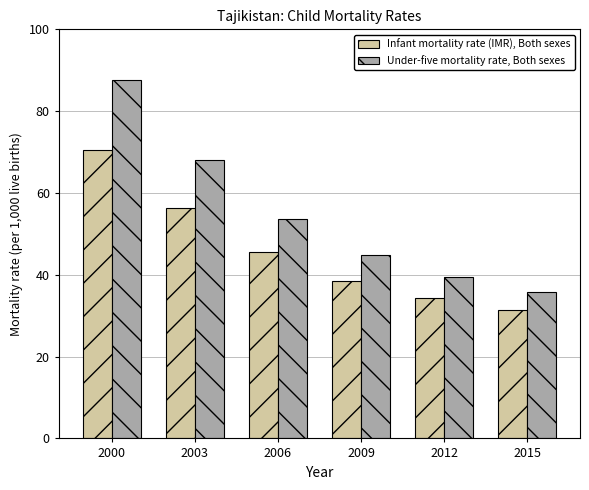

What is the difference between the Infant mortality rate (IMR), Both sexes values at 2015 and 2006?

14.2